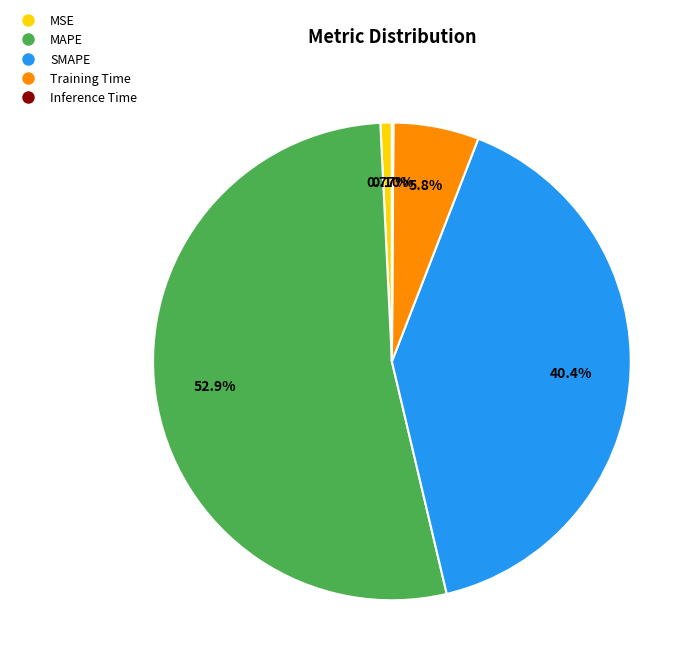

Is the sum of MSE and MAPE greater than half?

Yes